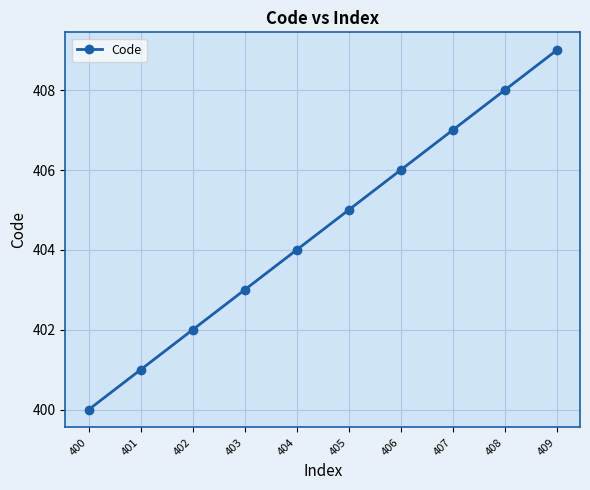

What is the difference between the maximum and second lowest values?

8